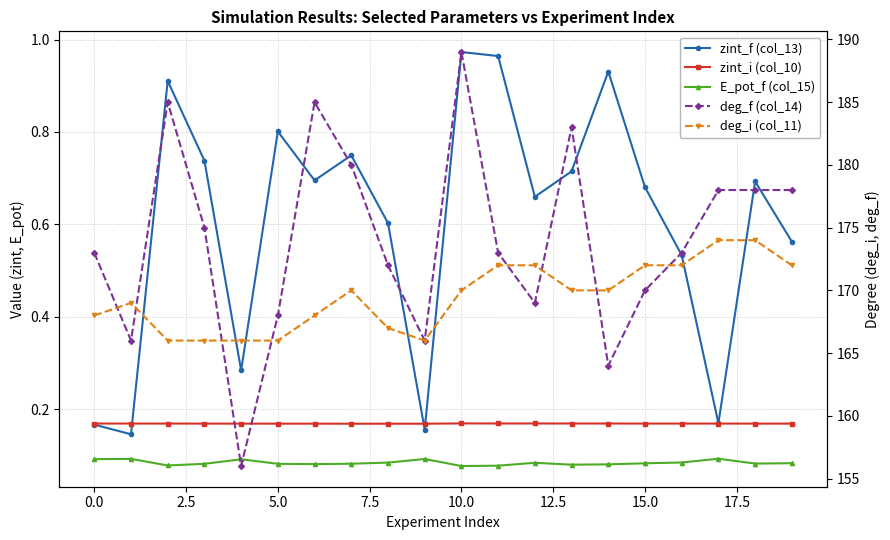

At which label is zint_i (col_10) closest to 0?

15.0